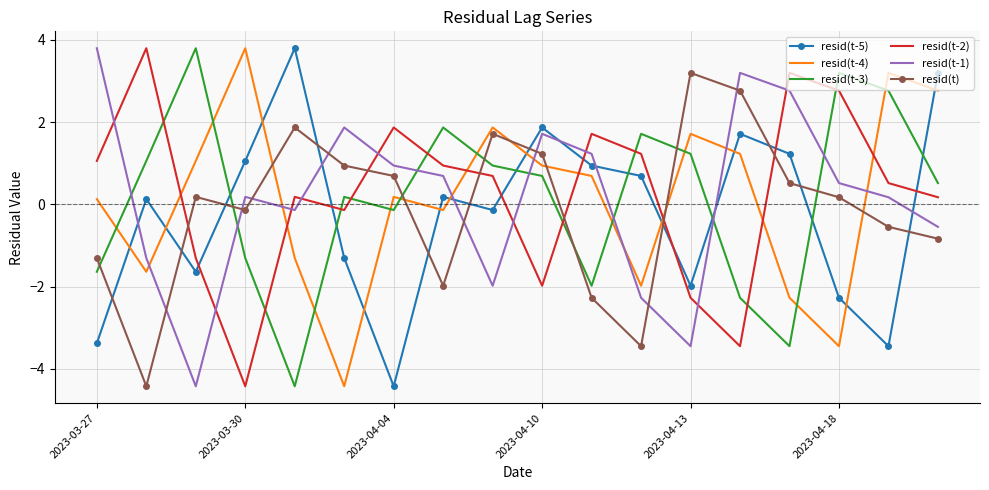

What is the greatest value displayed?

3.8